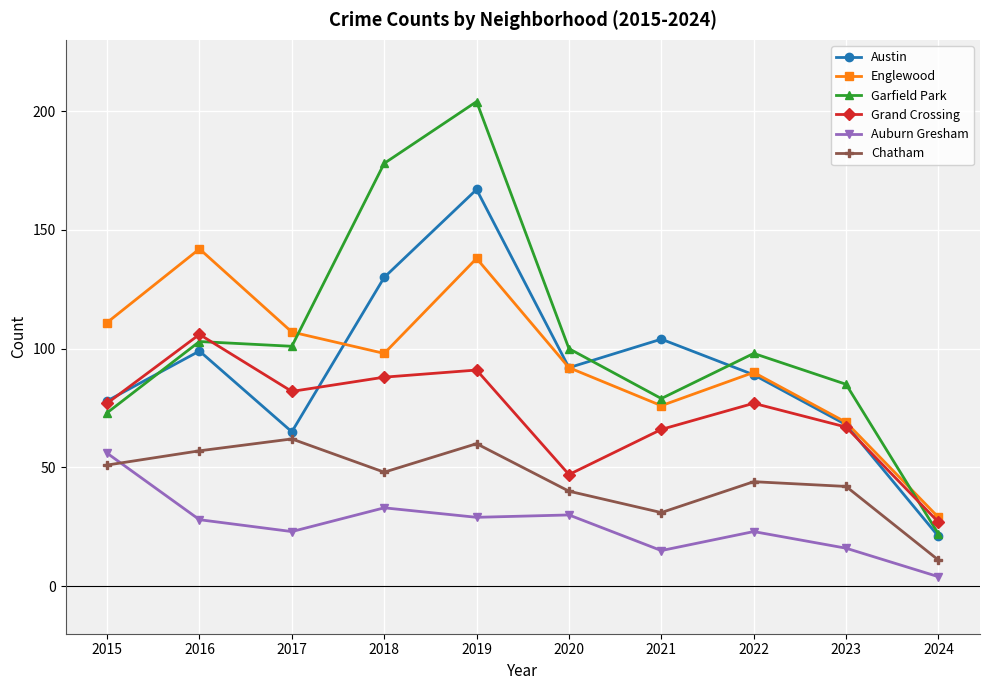

Which series changed the most between 2018 and 2021?

Garfield Park